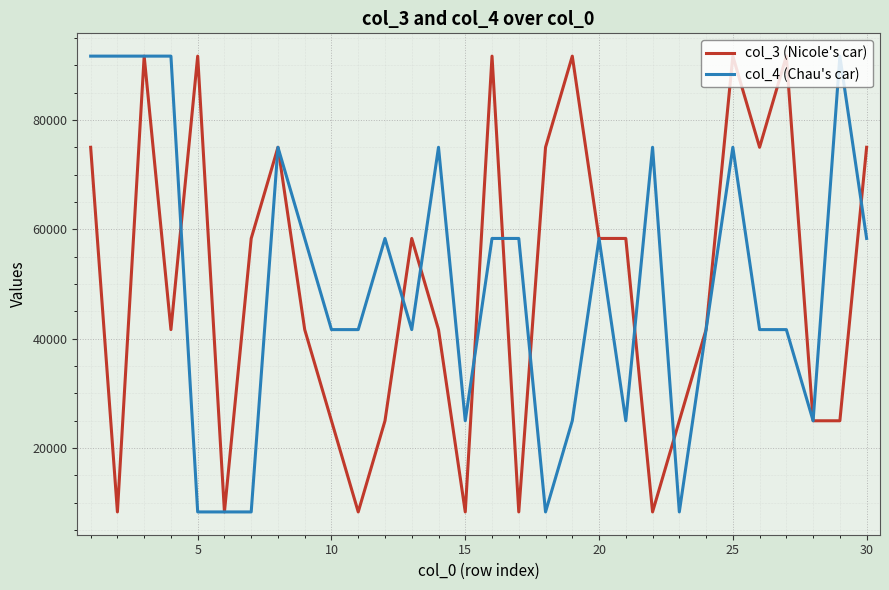

What is the minimum value for col_4 (Chau's car)?

8333.3